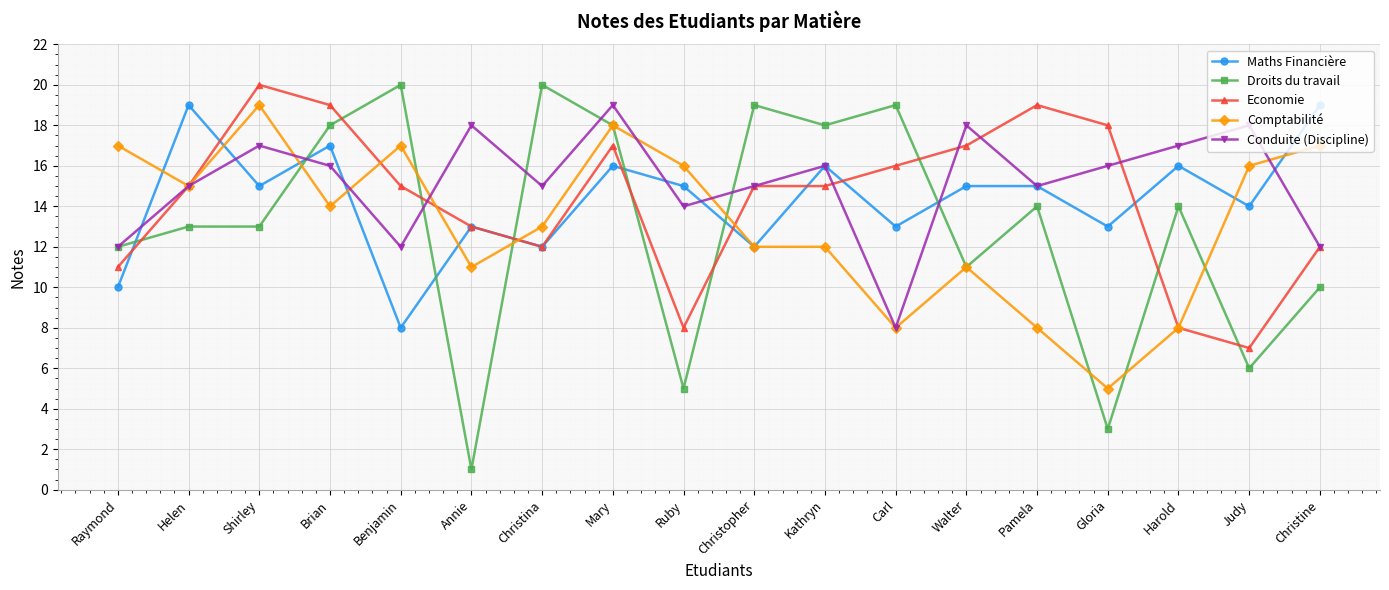

At which category does the chart reach its minimum across all series?

Annie